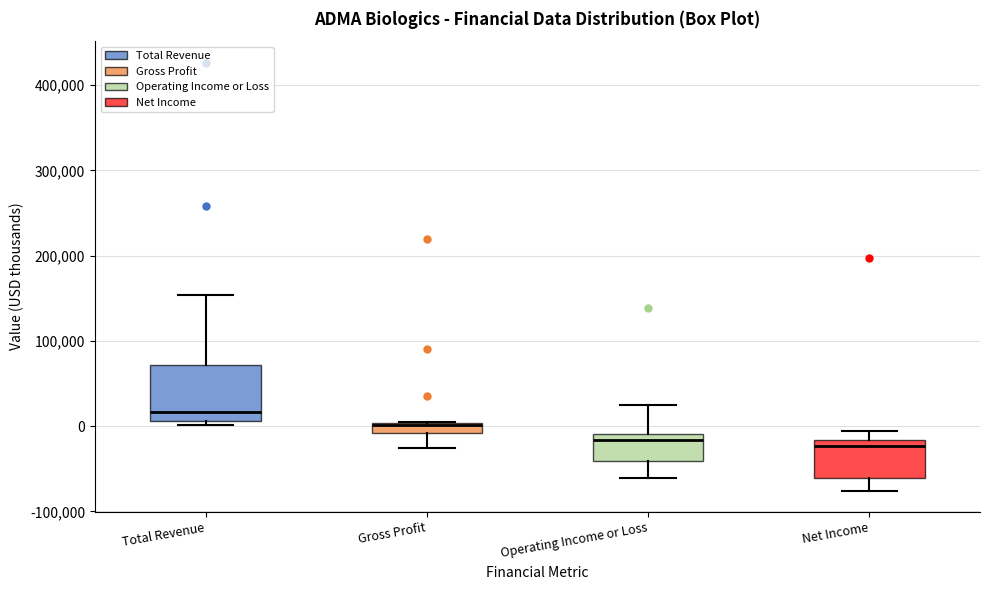

Which box has the highest median line?

Total Revenue